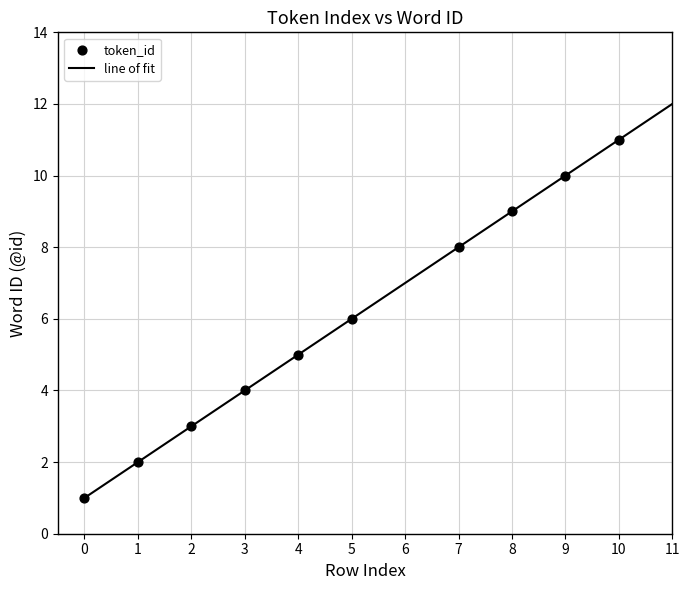

What is the minimum value shown in the chart?

1.0